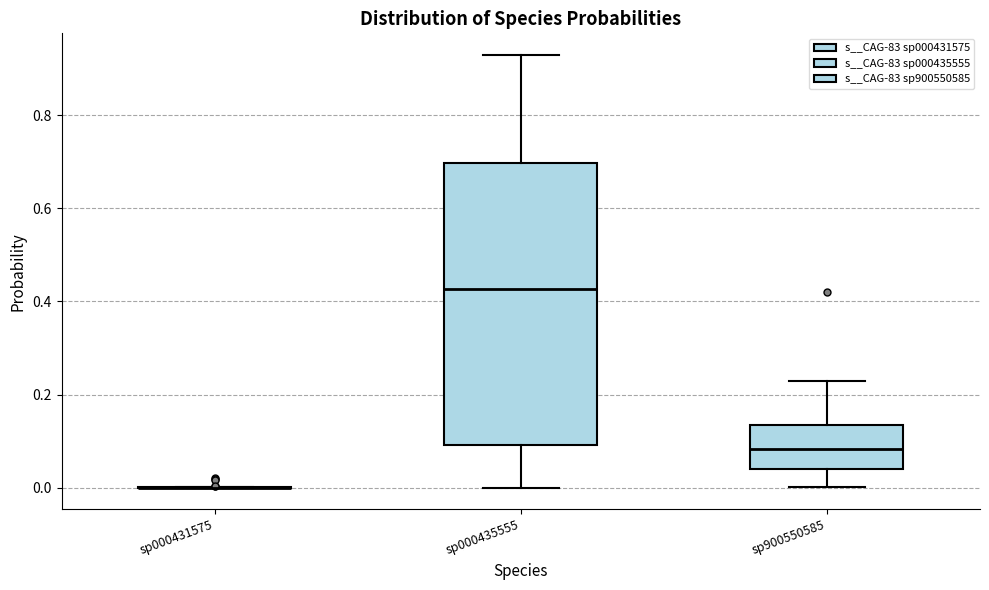

Reading left to right, read every box against the y-axis: the position of its median line, the range the box covers, and the ends of its whiskers. The values are not printed on the chart, so give them approximately, as read against the axis.

sp000431575: box collapsed to a line at 0.00, whiskers 0.00 to 0.00
sp000435555: median 0.42, box 0.10 to 0.70, whiskers 0.00 to 0.92
sp900550585: median 0.08, box 0.04 to 0.14, whiskers 0.00 to 0.22